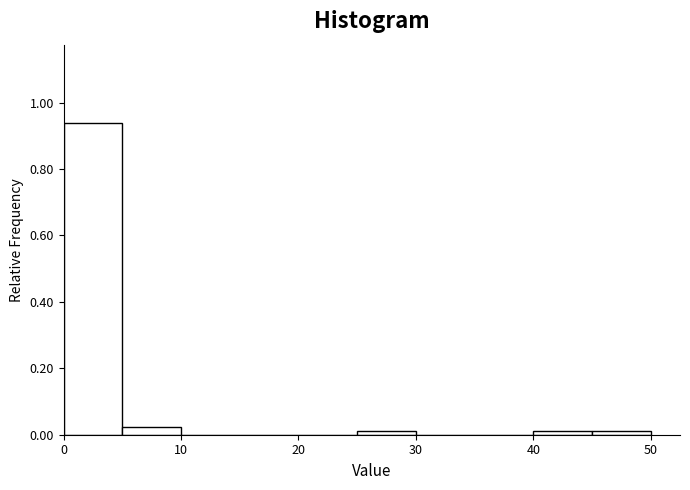

What is the height of the bar covering 0 to 5 on the x-axis? The values are not printed on the chart, so give them approximately, as read against the axis.

0.94